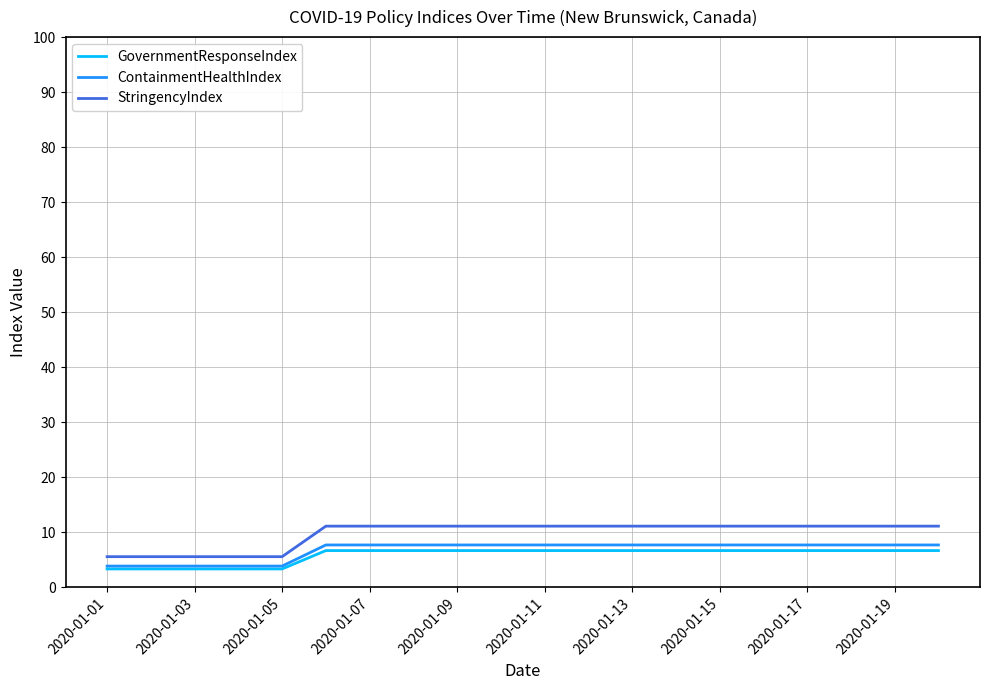

What is the minimum value shown in the chart?

3.3